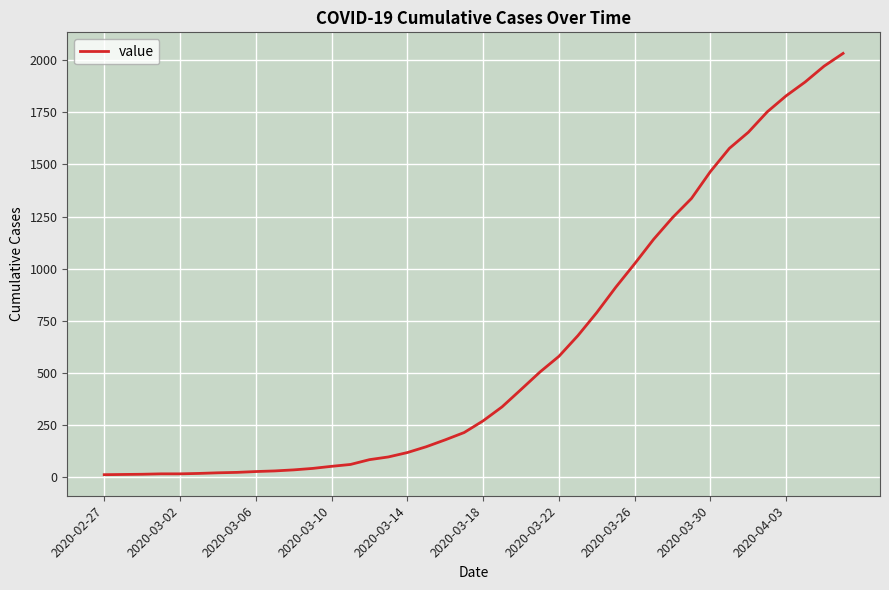

What is the greatest value displayed?

2032